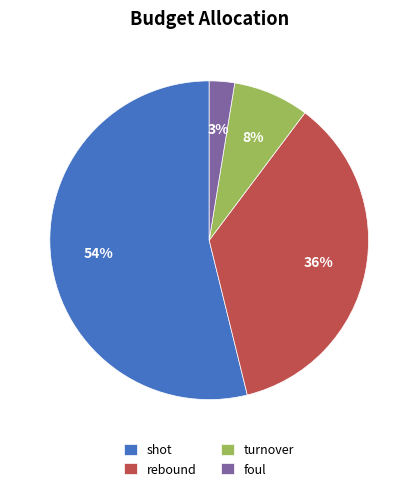

Combined, do turnover and foul account for over 50%?

No